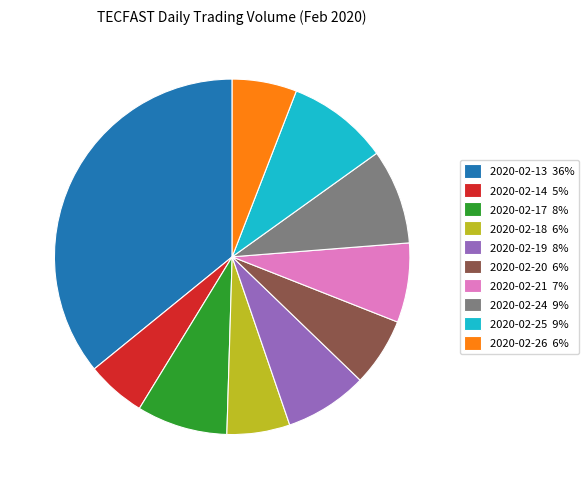

True or false: 2020-02-13 accounts for 21% of the total.

False